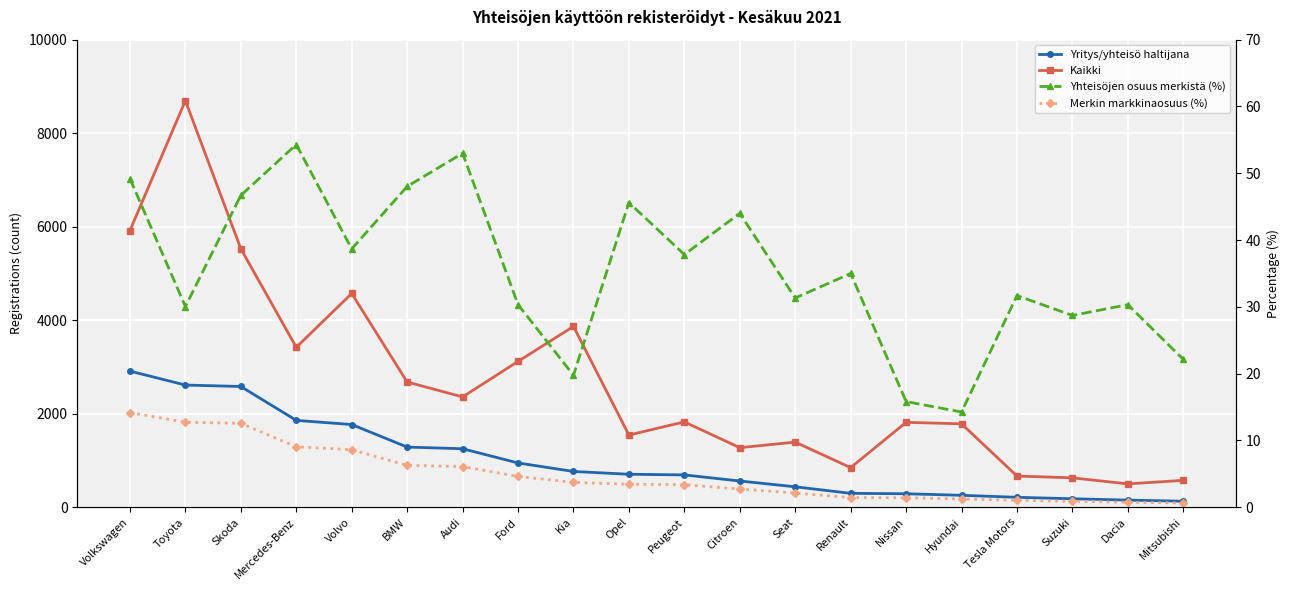

What position from the right is Nissan?

6